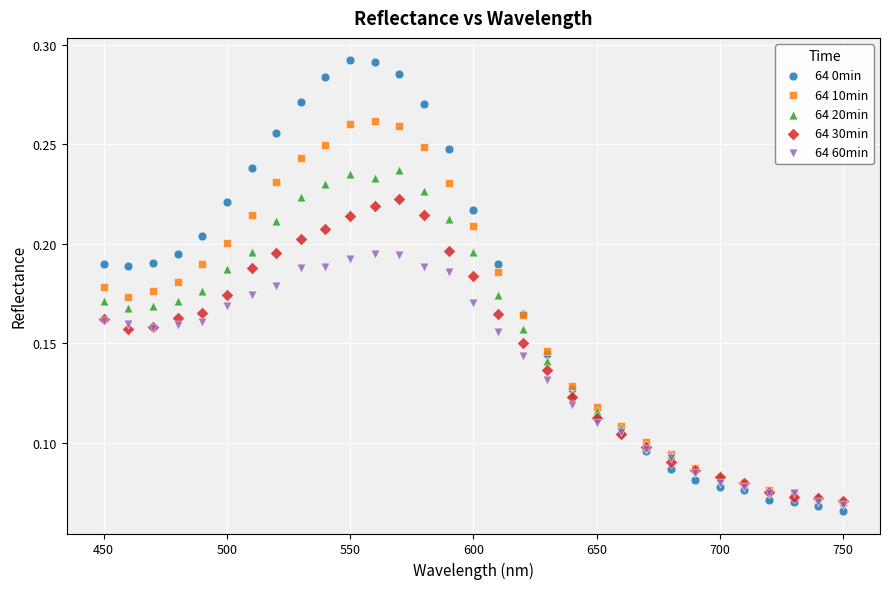

What are all the series names shown in the legend?

64 0min, 64 10min, 64 20min, 64 30min, 64 60min